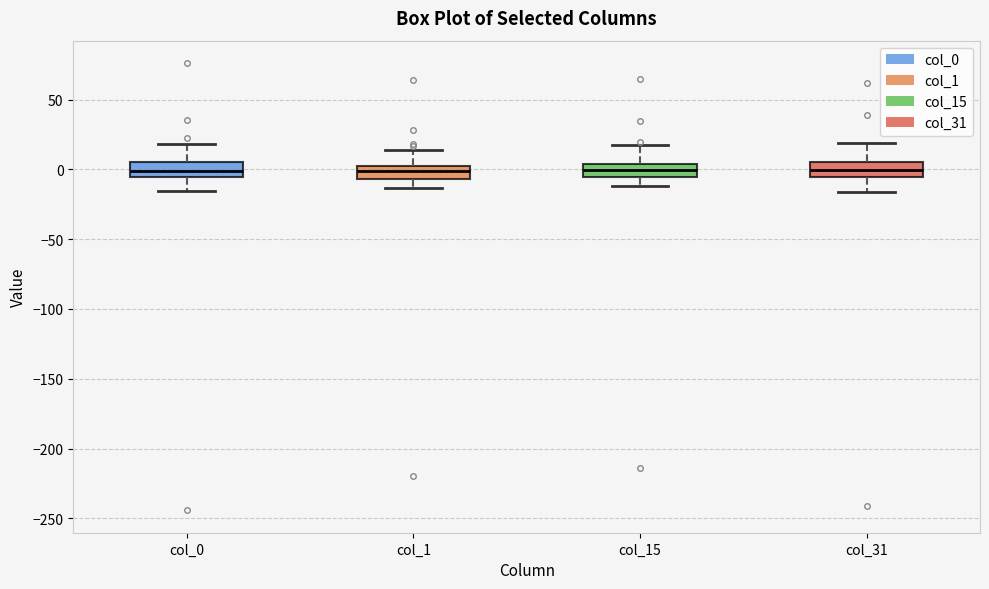

Where is the lower edge of the box for col_0 on the y-axis? The values are not printed on the chart, so give them approximately, as read against the axis.

-5